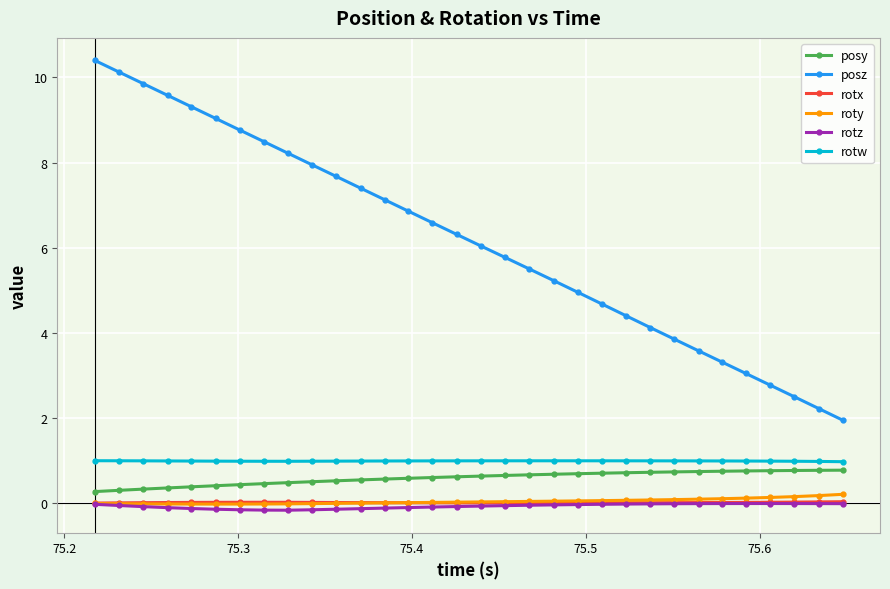

Which series has the largest total across all categories?

posz